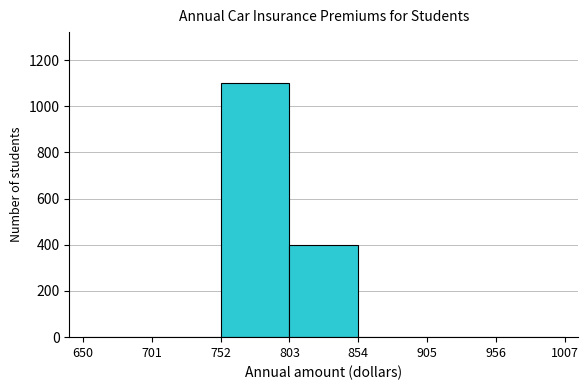

Reading left to right, transcribe this chart: for each bar, give the range it covers on the x-axis and its height. The values are not printed on the chart, so give them approximately, as read against the axis.

650 to 701: 0
701 to 752: 0
752 to 803: 1100
803 to 854: 400
854 to 905: 0
905 to 956: 0
956 to 1007: 0